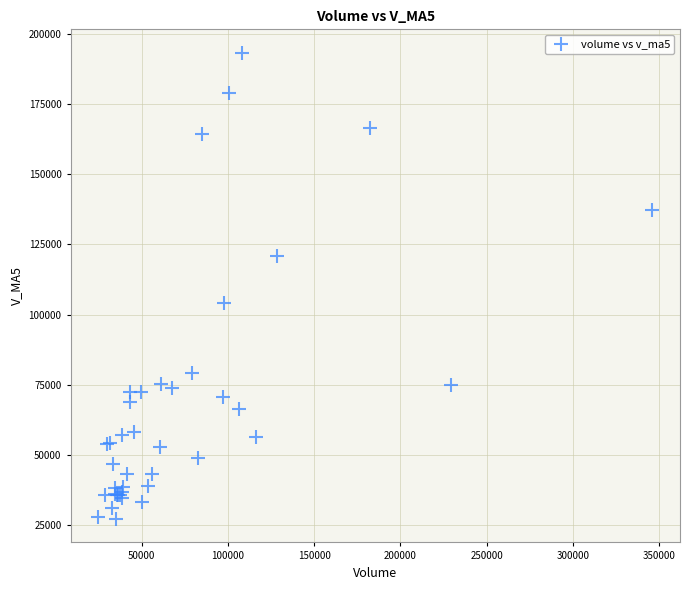

What Y value in the scatter plot is closest to 110269?

104047.4